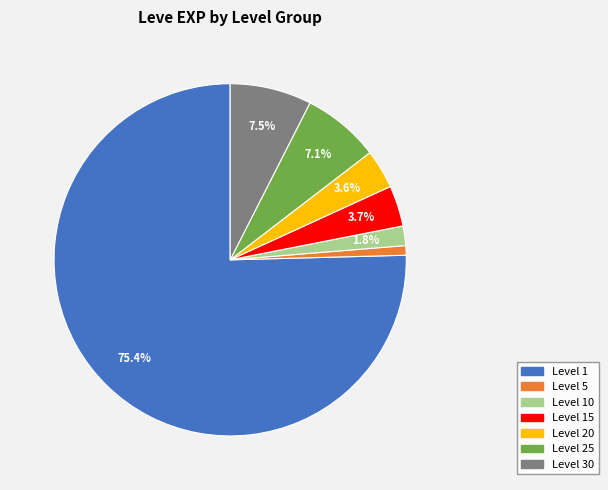

Does any single category account for the majority?

Yes